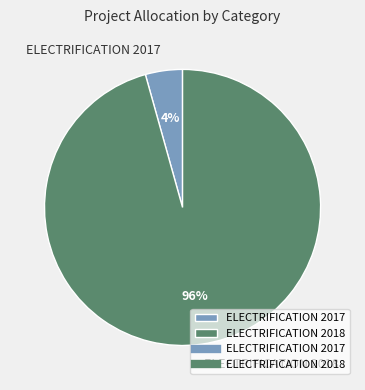

Which category has the smallest portion of the pie?

ELECTRIFICATION 2017